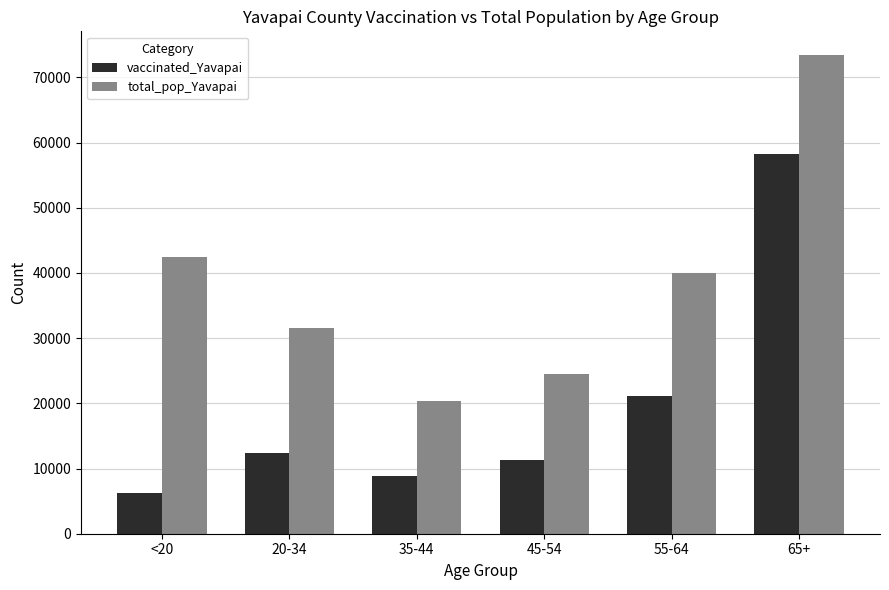

At which category is the sum across all series the highest?

65+